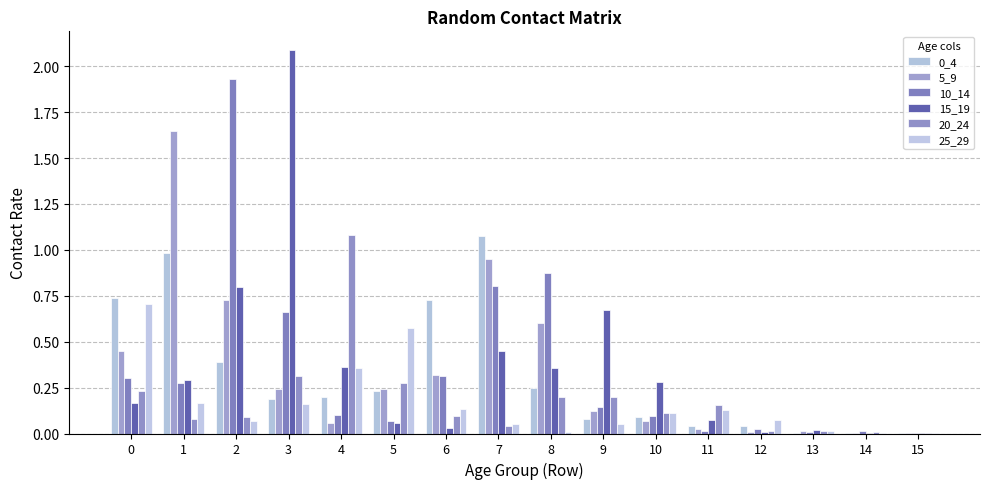

Are the bars grouped side by side (vs. stacked)?

Yes